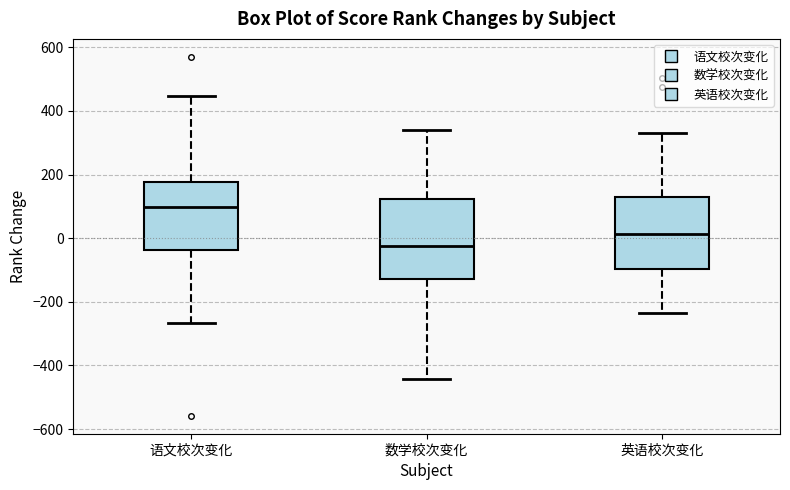

Which box's median line is the lowest?

数学校次变化